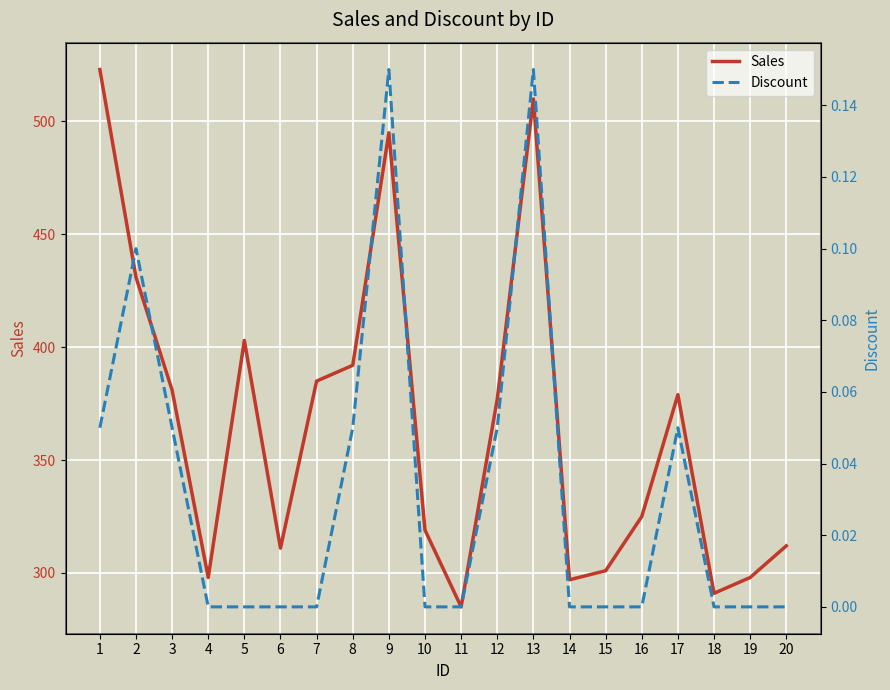

How many series are shown in this chart?

2